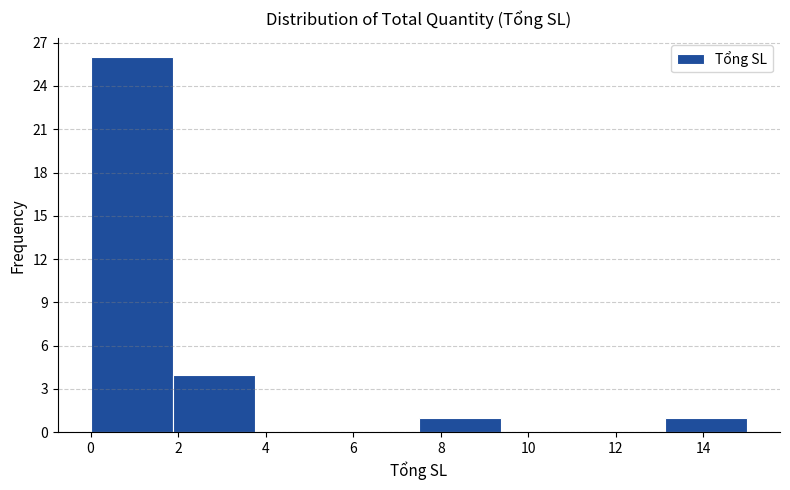

Which range on the x-axis has the tallest bar?

0.0 to 1.8